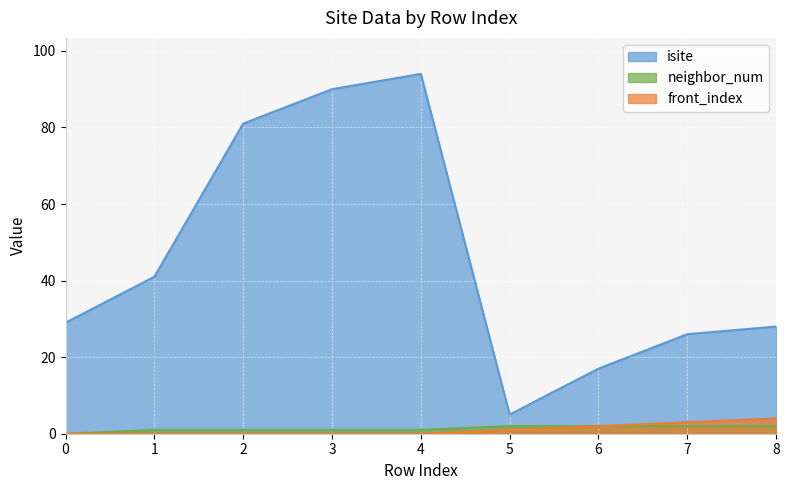

Reading left to right, what are all the values shown in this chart?

isite: 29	41	81	90	94	5	17	26	28
neighbor_num: 0	1	1	1	1	2	2	2	2
front_index: 0	0	0	0	0	1	2	3	4